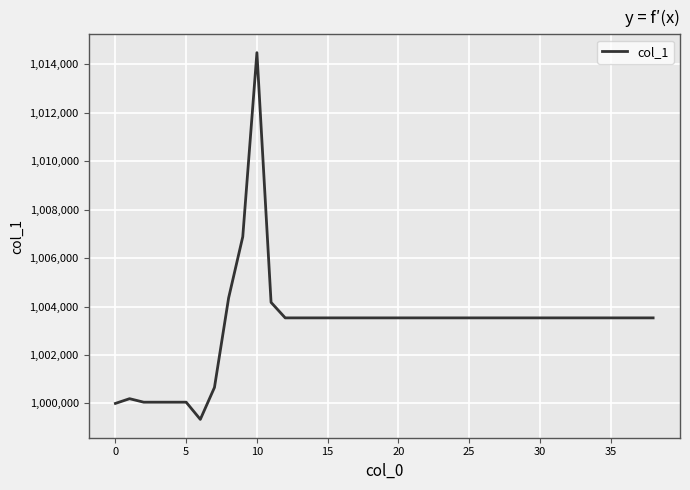

Is this an area chart (filled region under the line)?

No